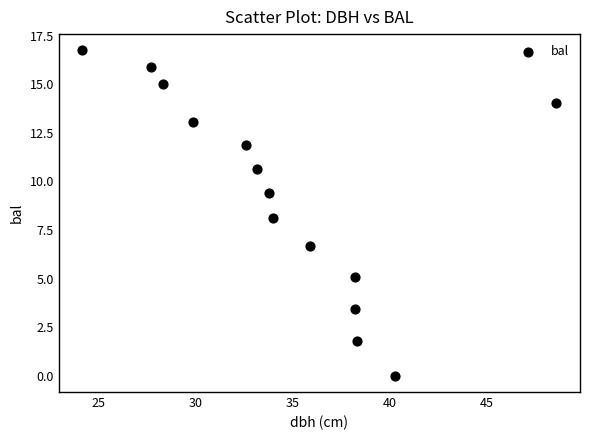

What is the range of X values (max minus min)?

24.5